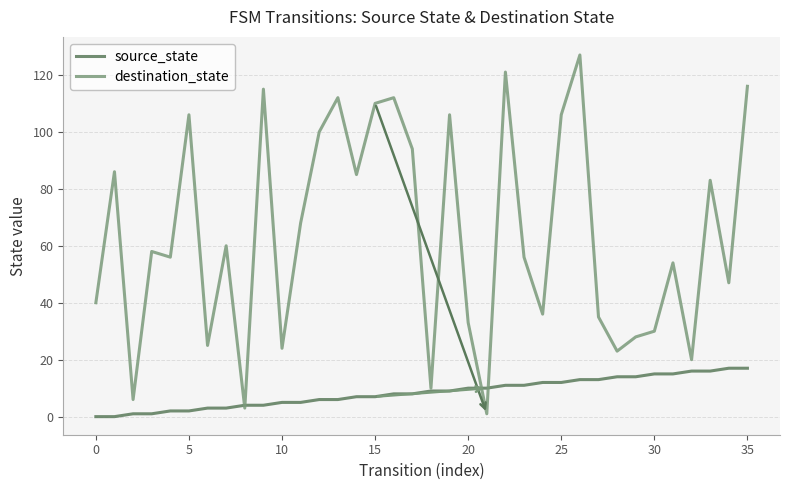

What is the maximum value for destination_state?

127